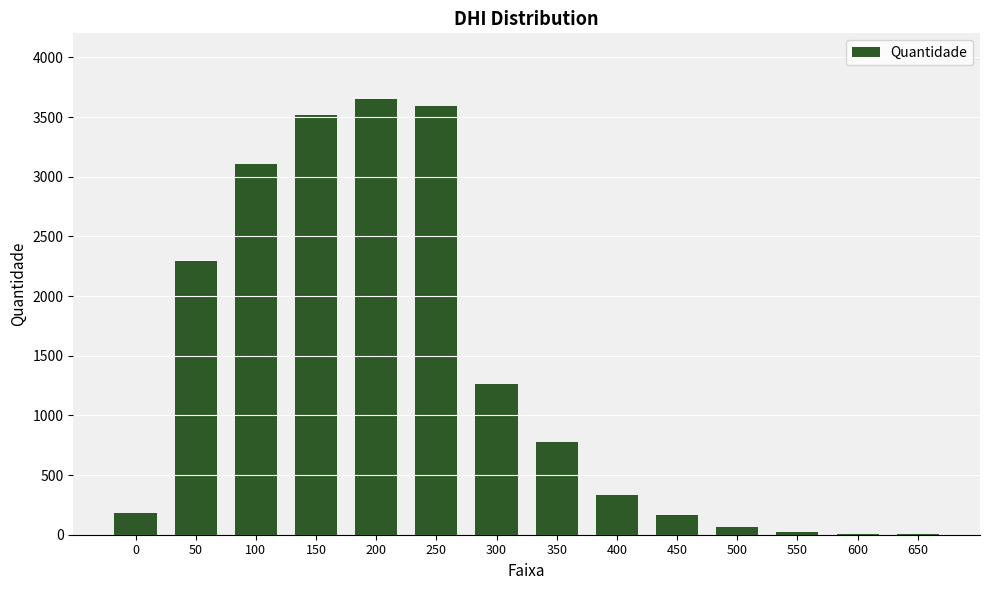

True or false: the data shows 779 at 350.

True